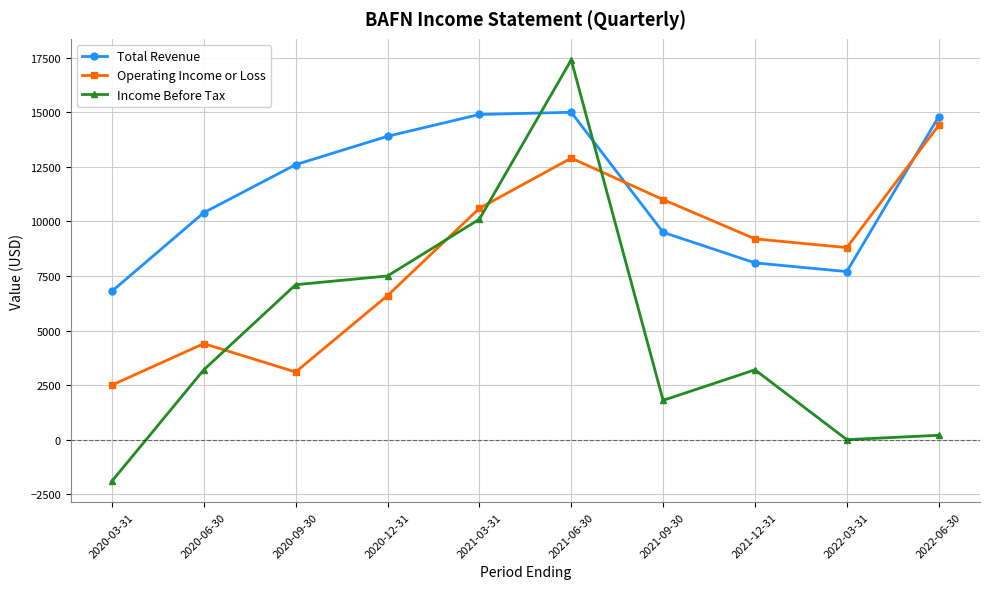

True or false: Operating Income or Loss has a value of 12900 at 2021-06-30.

True